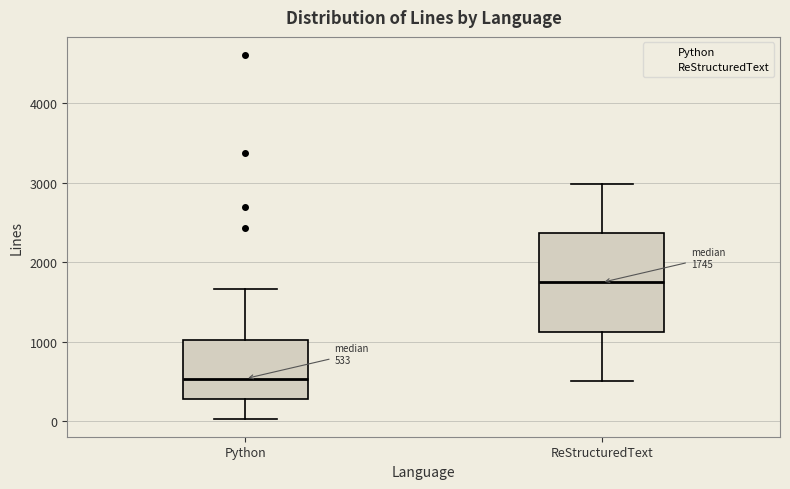

Comparing the boxes themselves (not the whiskers), which one is the tallest?

ReStructuredText